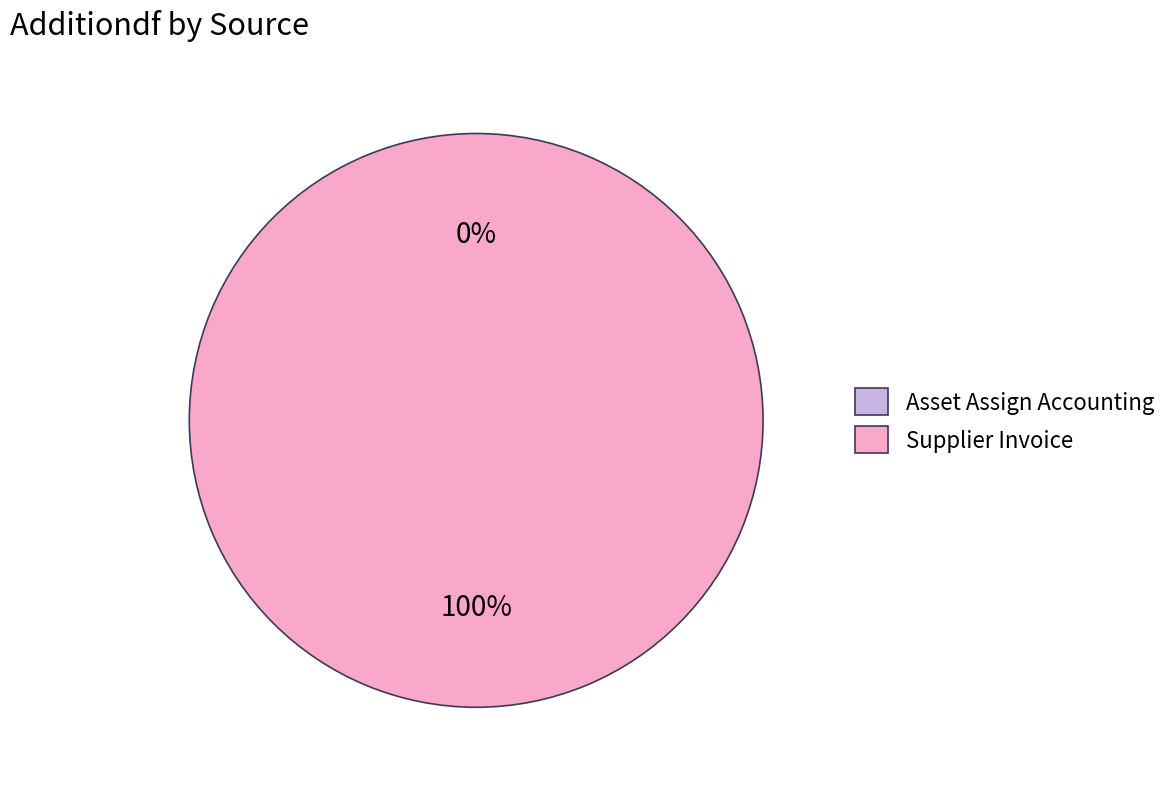

True or false: Asset Assign Accounting accounts for 0% of the total.

True